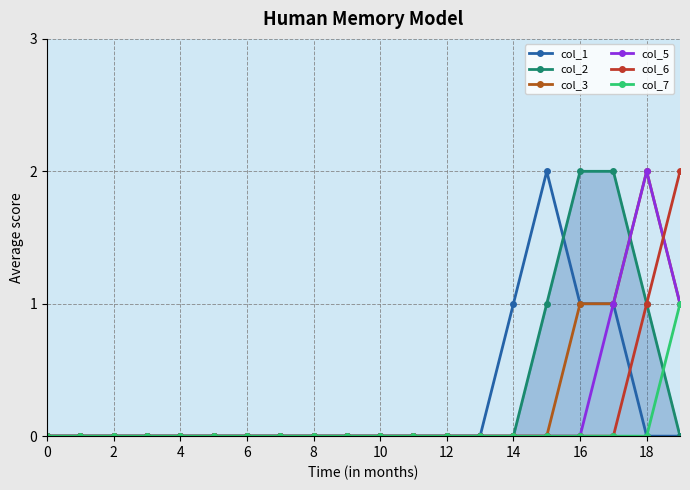

What are all the series names shown in the legend?

col_1, col_2, col_3, col_5, col_6, col_7